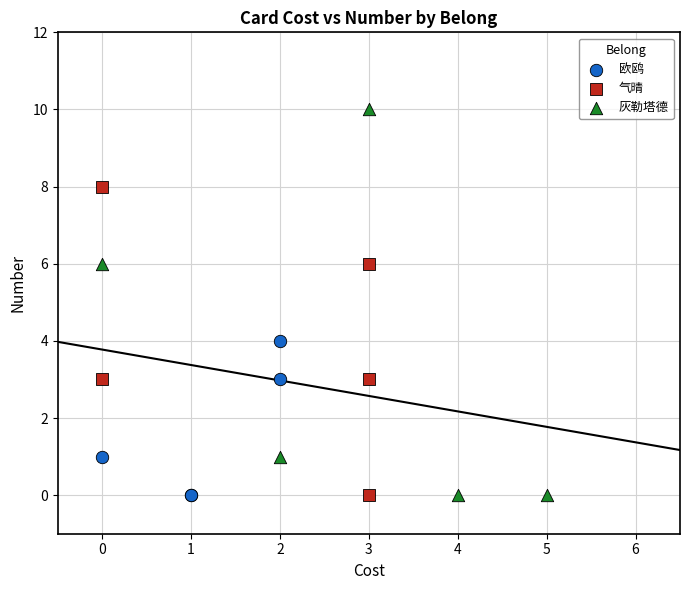

Which series has the widest spread of Y values?

灰勒塔德